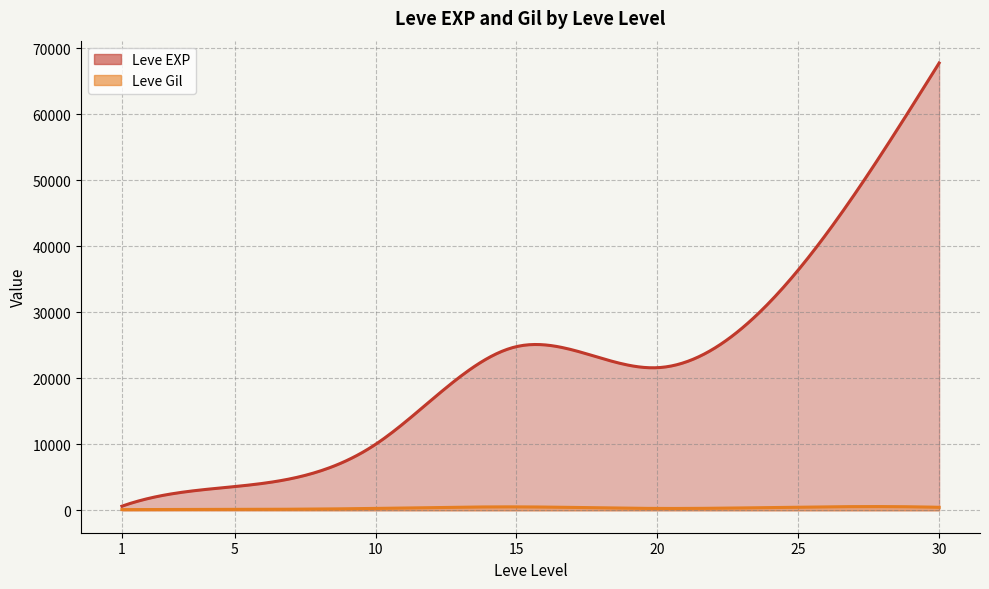

Reading right to left, transcribe all the data shown in this chart.

Leve EXP: 30=67730	25=36390	20=21600	15=24790	10=9990	5=3600	1=630
Leve Gil: 30=463	25=485	20=290	15=529	10=293	5=139	1=113